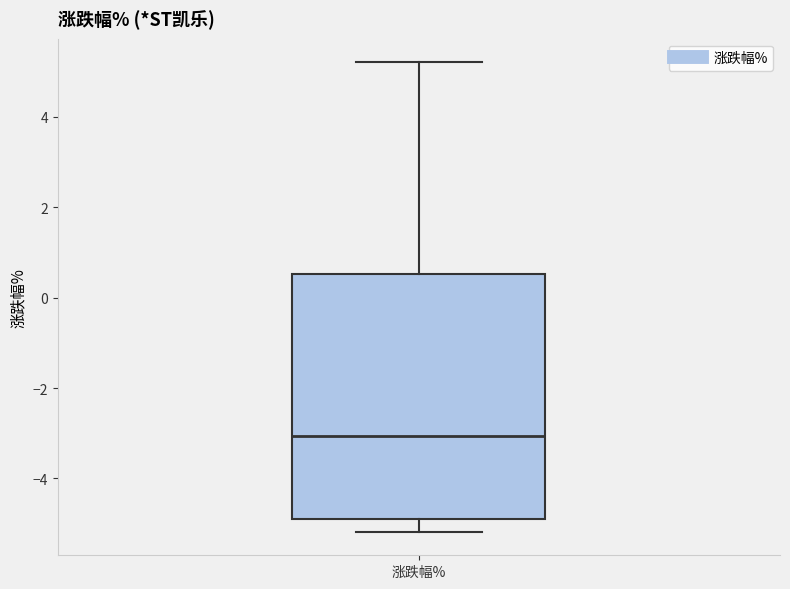

Read this box plot against the y-axis: the position of the median line, the range covered by the box, and the ends of both whiskers. The values are not printed on the chart, so give them approximately, as read against the axis.

median -3.0, box -4.8 to 0.6, whiskers -5.2 to 5.2